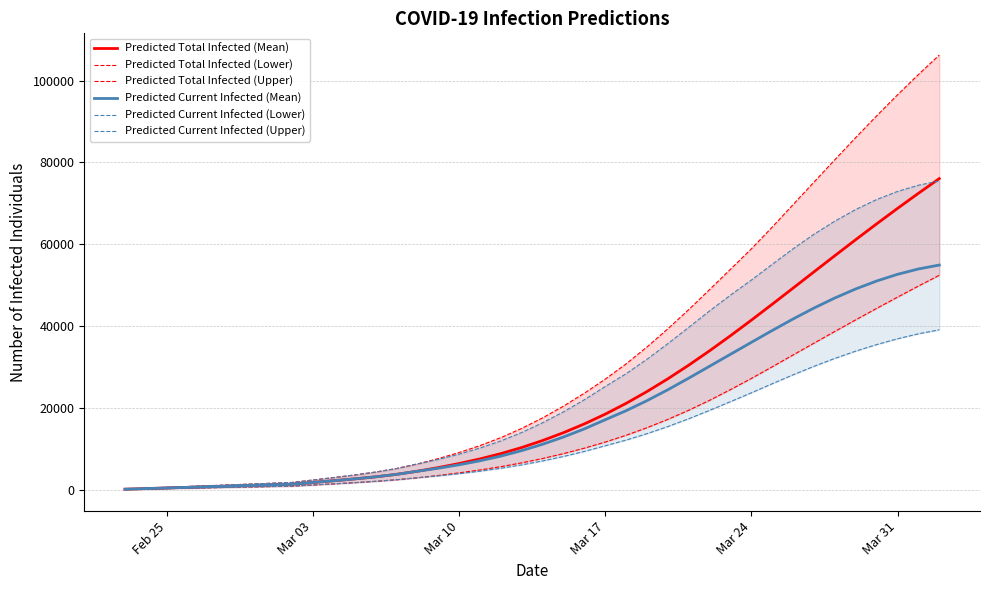

Is this an area chart (filled region under the line)?

No